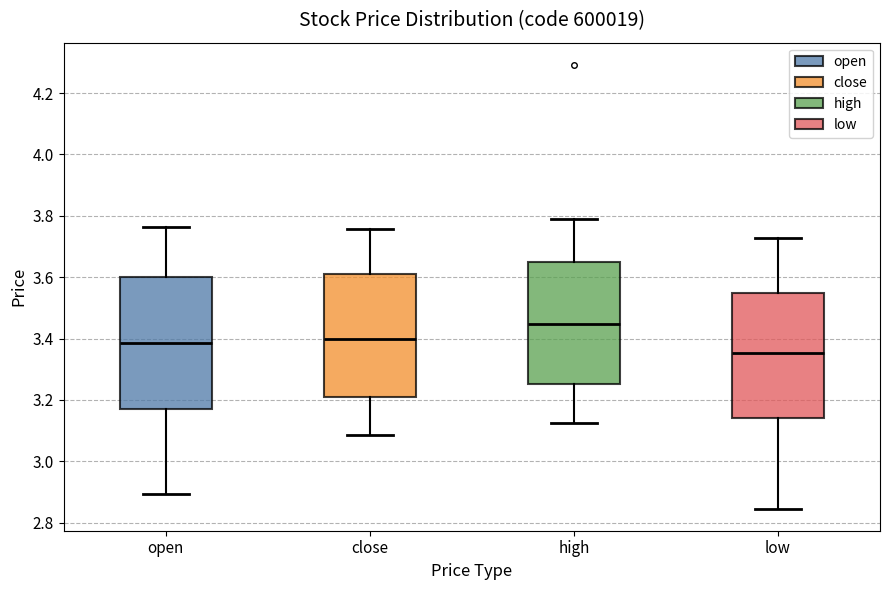

Where is the upper edge of the box for high on the y-axis? The values are not printed on the chart, so give them approximately, as read against the axis.

3.64